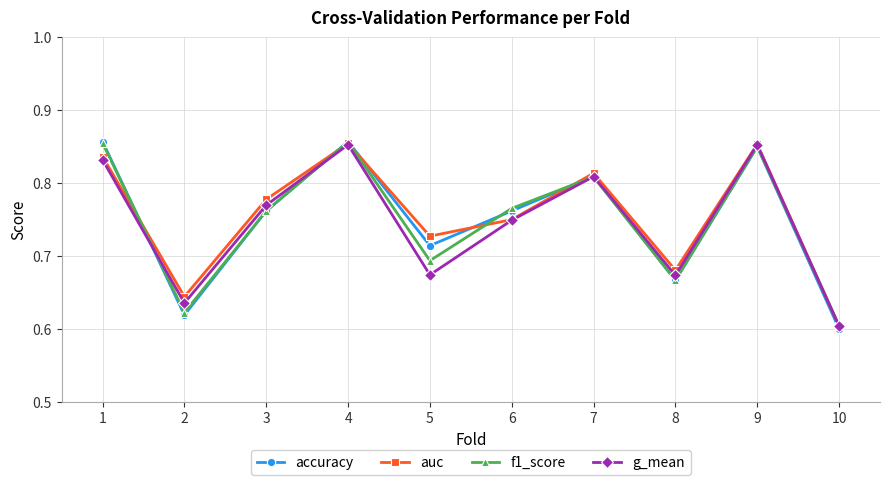

What is the total value across all series at 7?

3.2